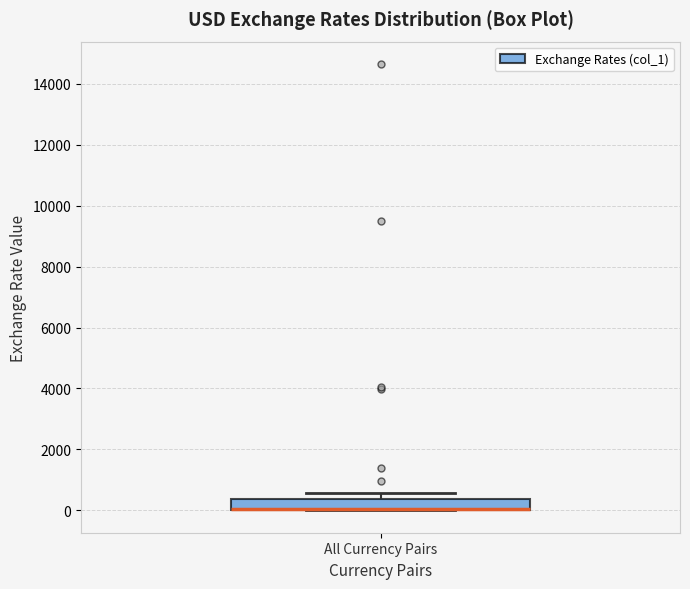

Transcribe this box plot: give where the median line is, the range the box spans, and where the two whiskers end, as read against the y-axis. The values are not printed on the chart, so give them approximately, as read against the axis.

median 0 (drawn on the box's lower edge), box 0 to 400, whiskers 0 to 600